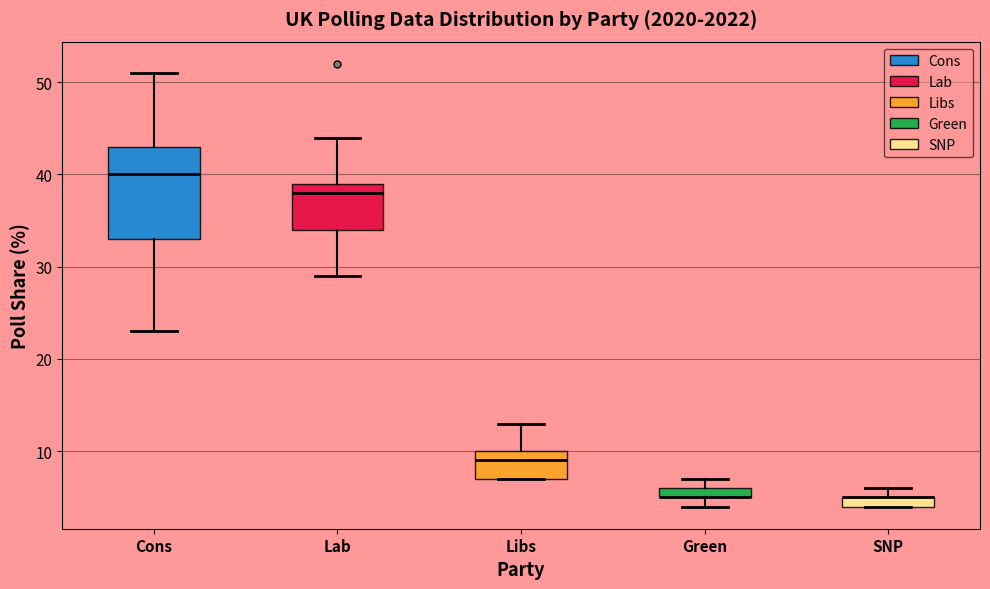

Comparing the boxes themselves (not the whiskers), which one is the tallest?

Cons